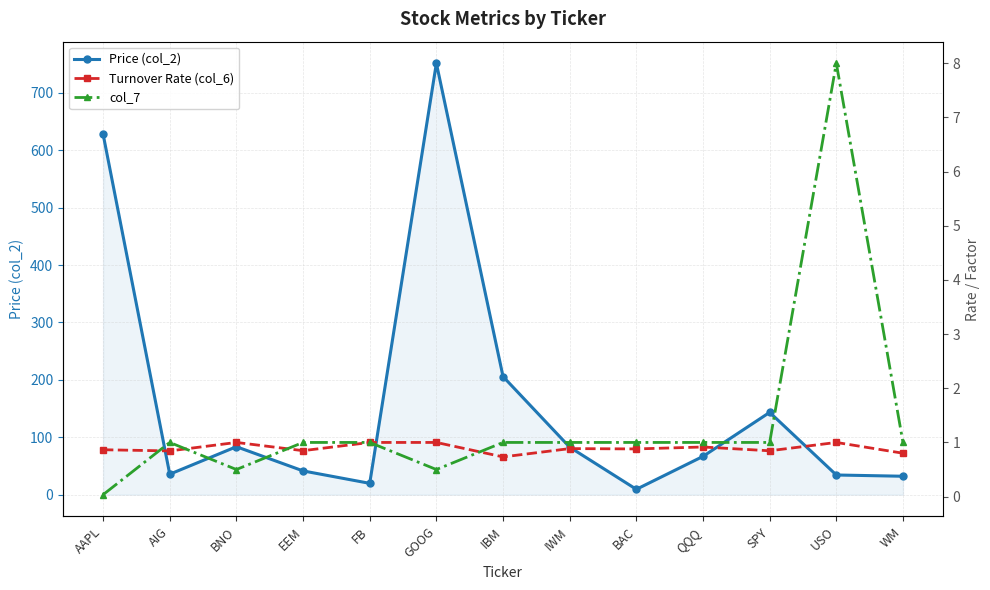

What is the label of the 13th point from the left?

WM